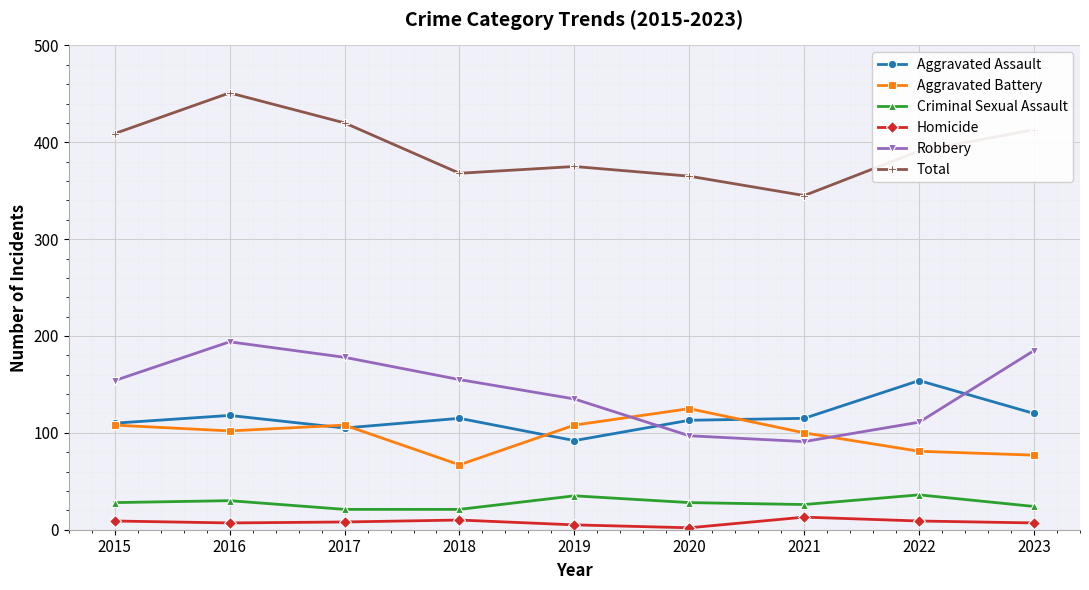

Between 2019 and 2022, which series saw the biggest shift?

Aggravated Assault